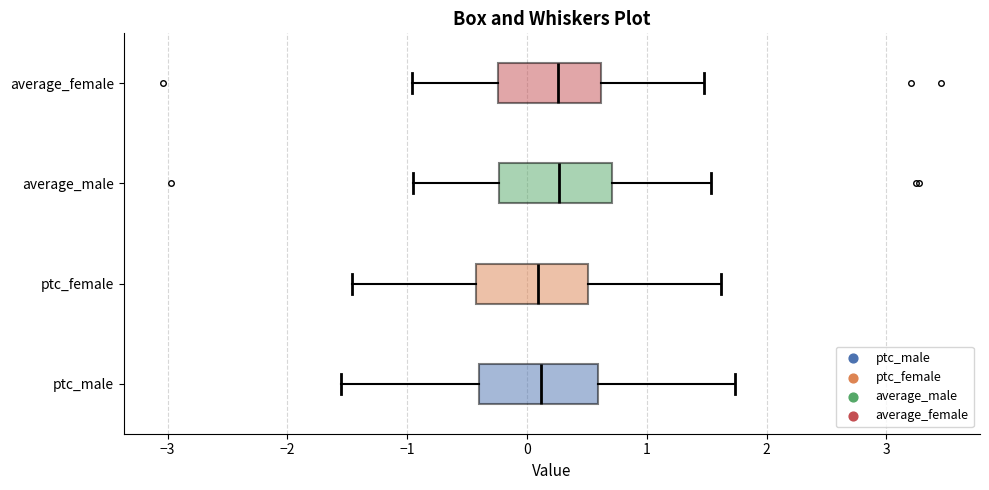

Reading bottom to top, read every box against the x-axis: the position of its median line, the range the box covers, and the ends of its whiskers. The values are not printed on the chart, so give them approximately, as read against the axis.

ptc_male: median 0.1, box -0.4 to 0.6, whiskers -1.6 to 1.7
ptc_female: median 0.1, box -0.4 to 0.5, whiskers -1.5 to 1.6
average_male: median 0.3, box -0.2 to 0.7, whiskers -1.0 to 1.5
average_female: median 0.3, box -0.2 to 0.6, whiskers -1.0 to 1.5